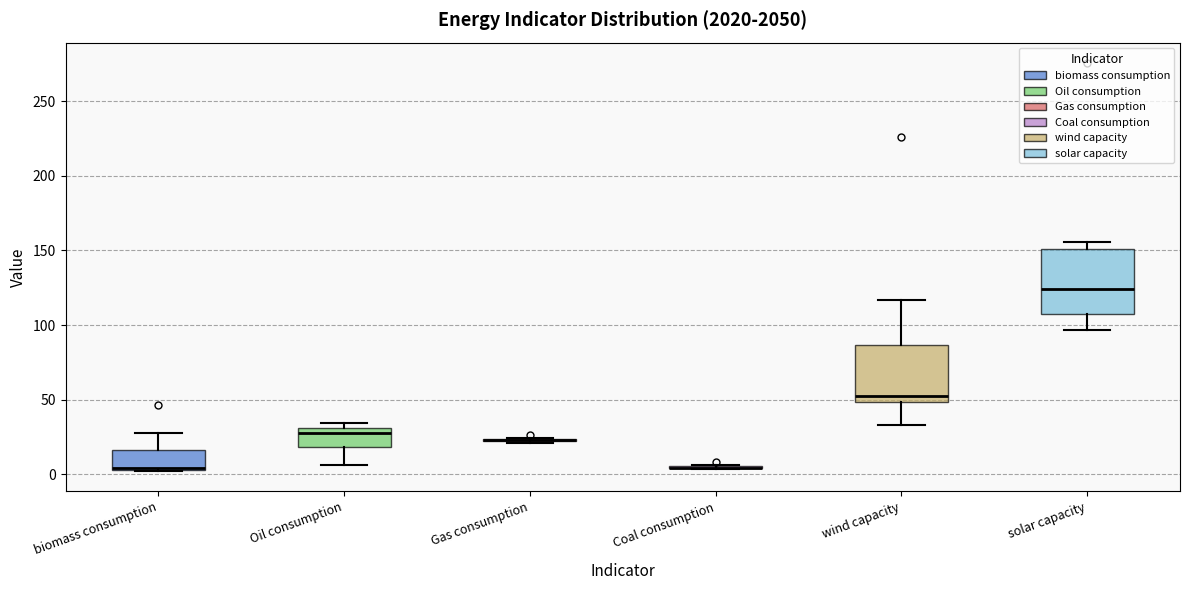

Comparing the boxes themselves (not the whiskers), which one is the tallest?

solar capacity